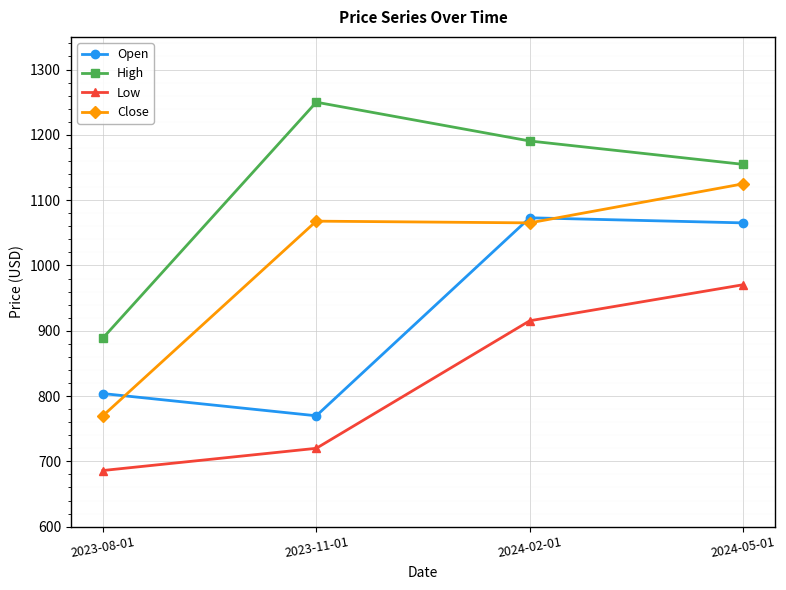

Is it true that High equals 1241.2 at 2023-08-01?

False